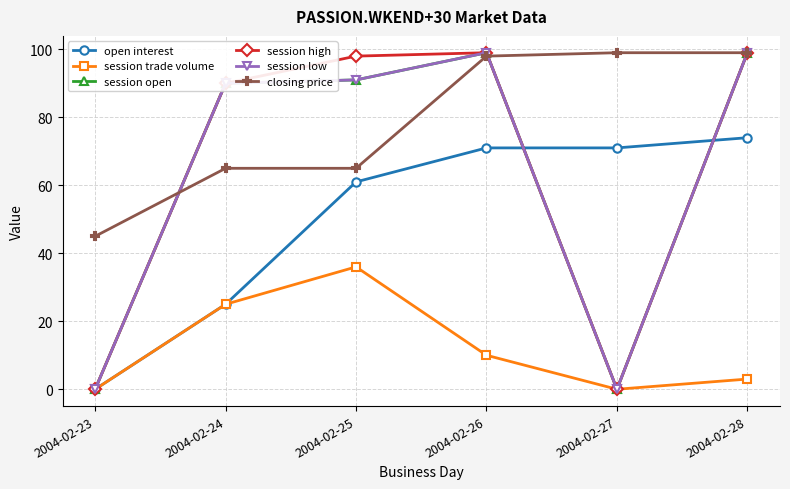

Is this an area chart (filled region under the line)?

No